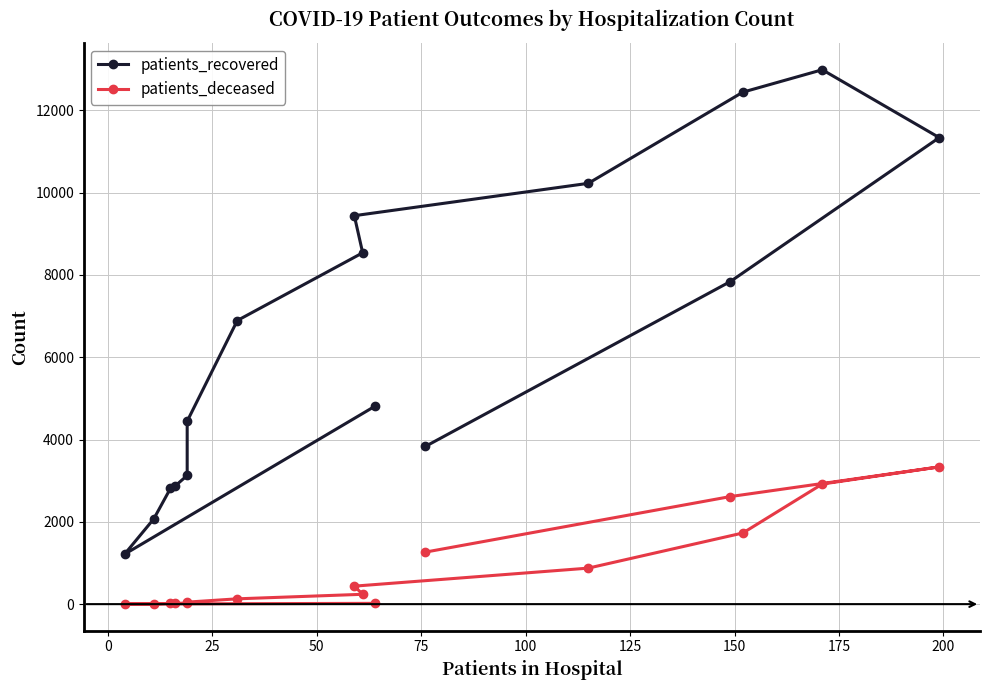

List the series in order of their overall mean, lowest first.

patients_deceased, patients_recovered